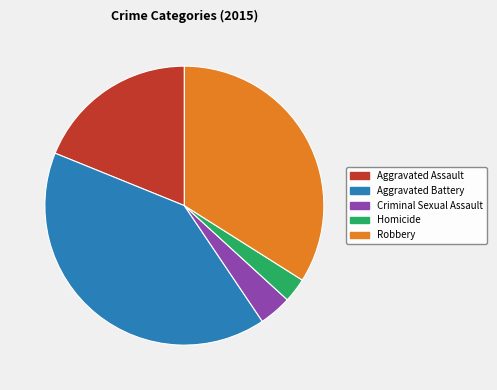

Which has a higher value, Robbery or Aggravated Battery?

Aggravated Battery